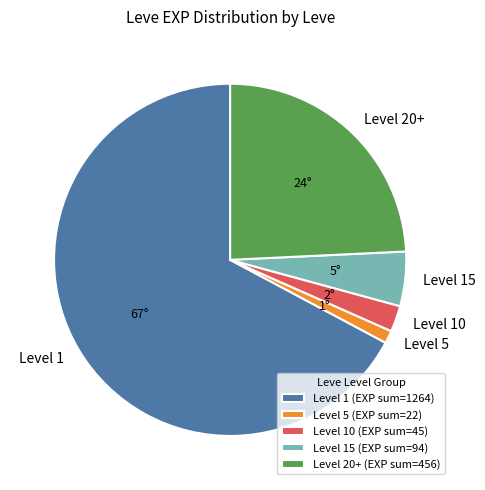

How many slices are in this pie chart?

5